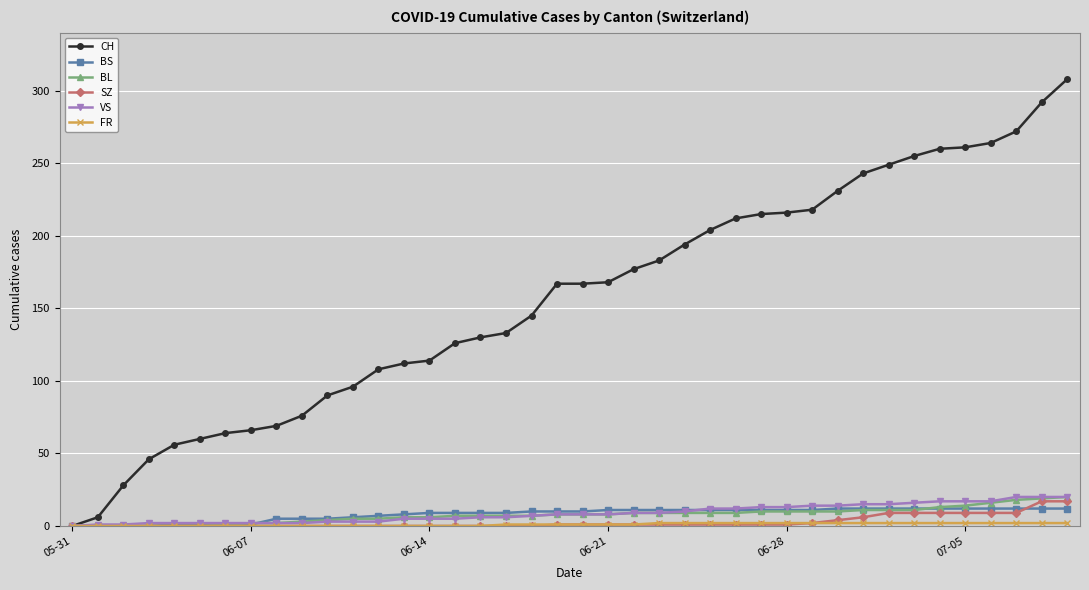

Which series has the largest total across all categories?

CH